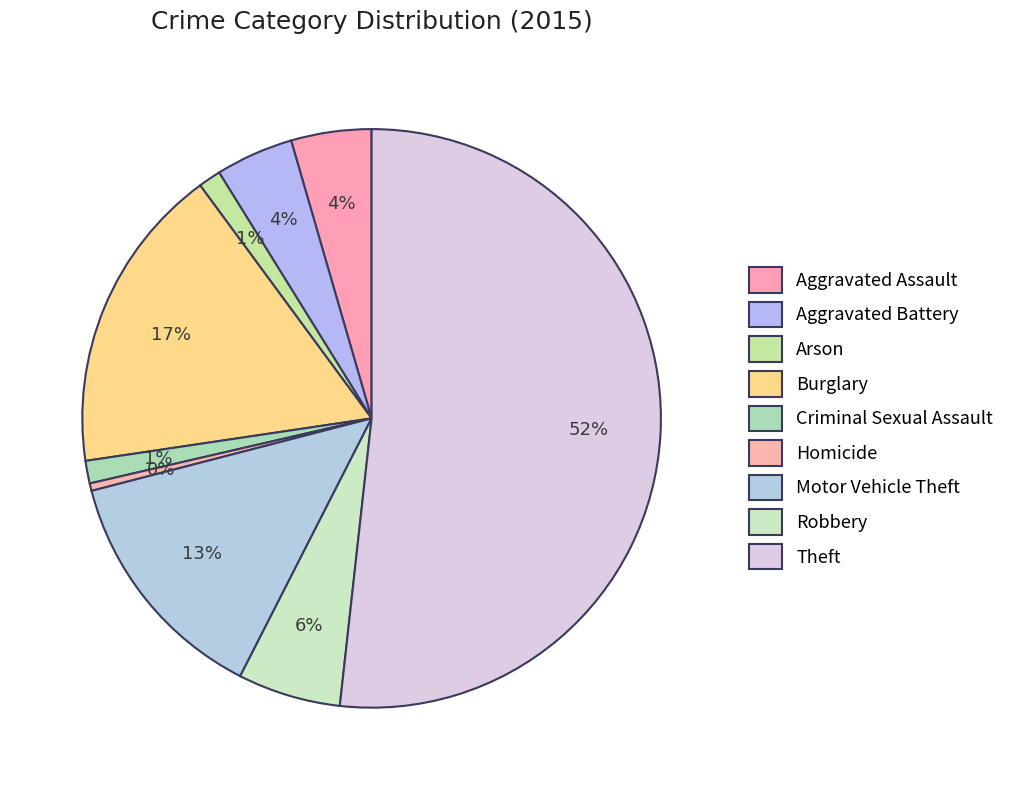

To the nearest percent, what is the combined percentage of Theft and Homicide?

52%